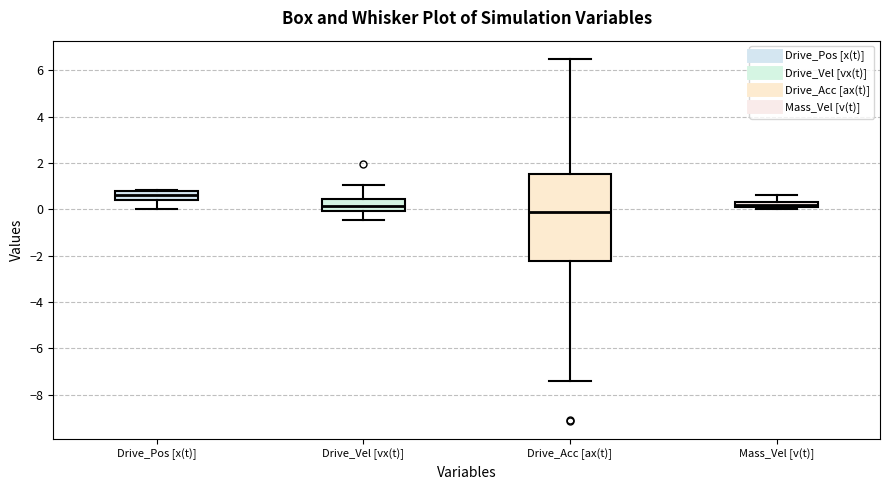

Which box is the tallest, from its lower edge to its upper edge?

Drive_Acc [ax(t)]